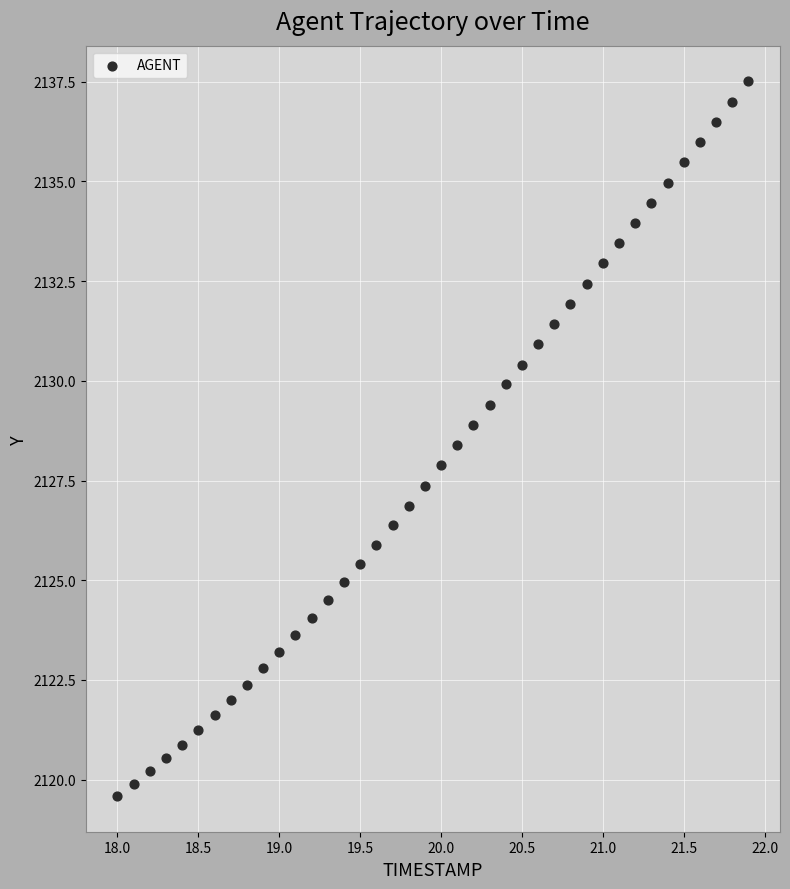

What is the range of Y values (max minus min)?

17.9